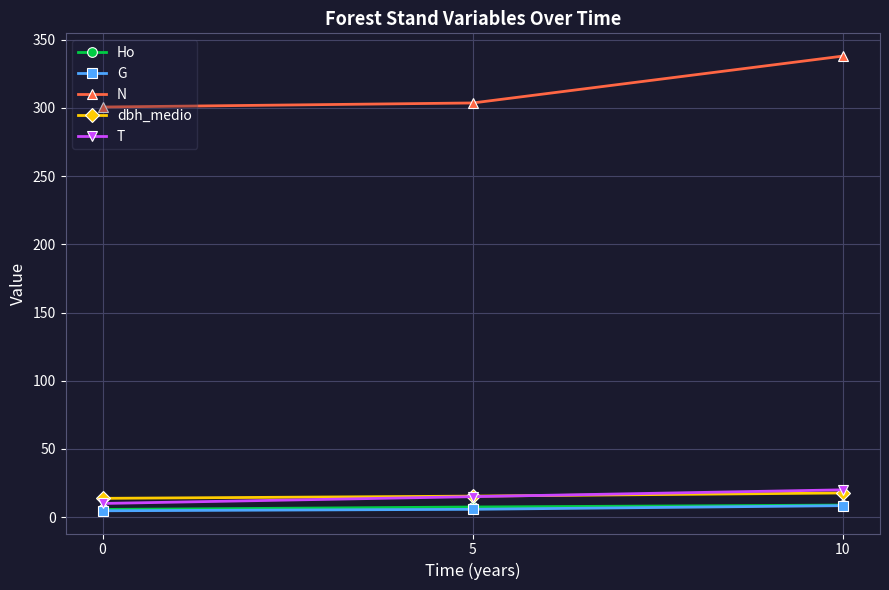

At which category is the sum across all series the highest?

10